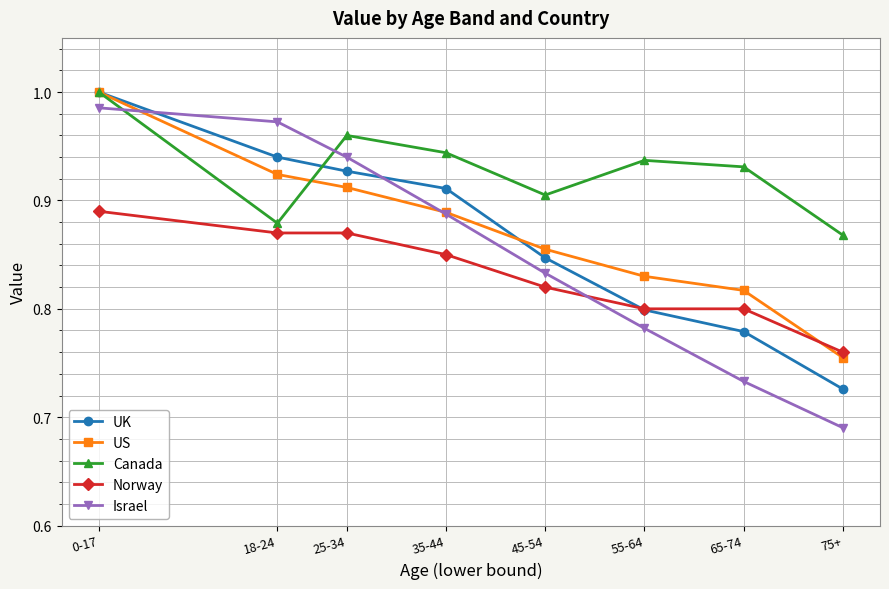

True or false: Norway has a value of 0.5 at 18-24.

False